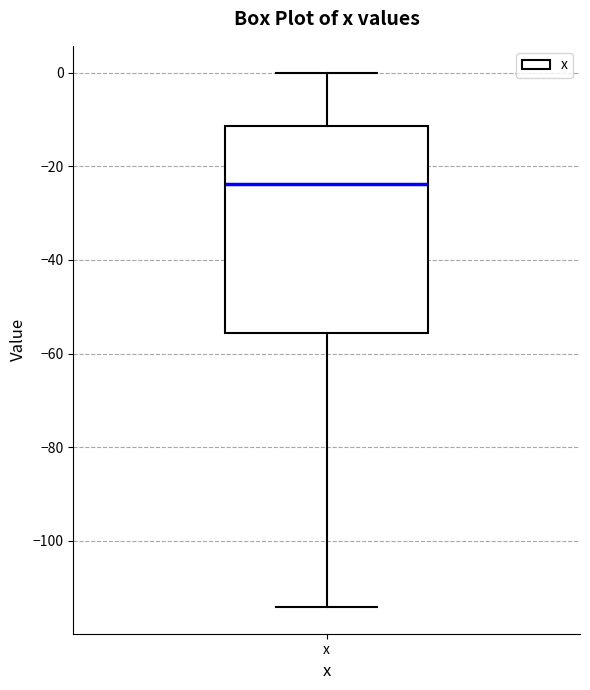

Transcribe this box plot: give where the median line is, the range the box spans, and where the two whiskers end, as read against the y-axis. The values are not printed on the chart, so give them approximately, as read against the axis.

median -24, box -56 to -12, whiskers -114 to 0